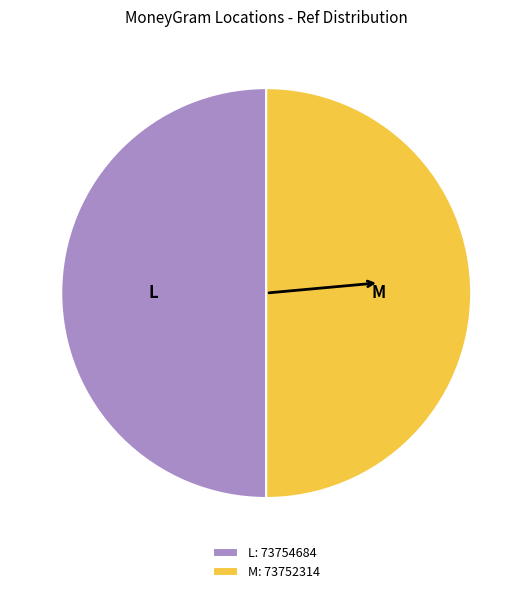

Approximately how many times larger is the value at M: 73752314 compared to L: 73754684?

1.0